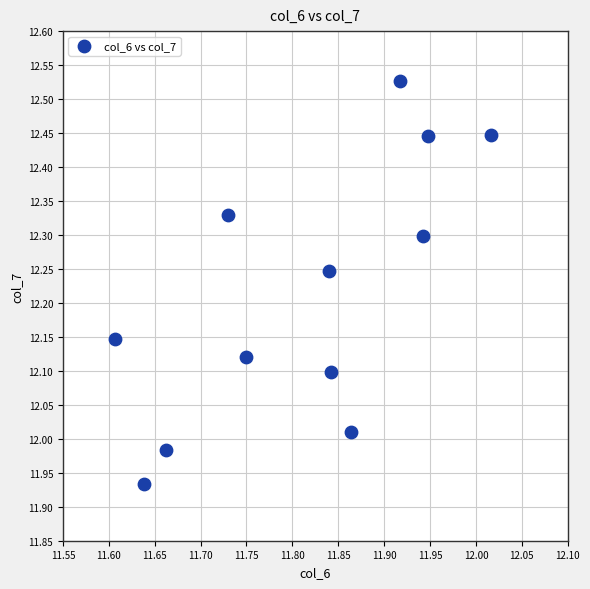

What is the range of X values (max minus min)?

0.4